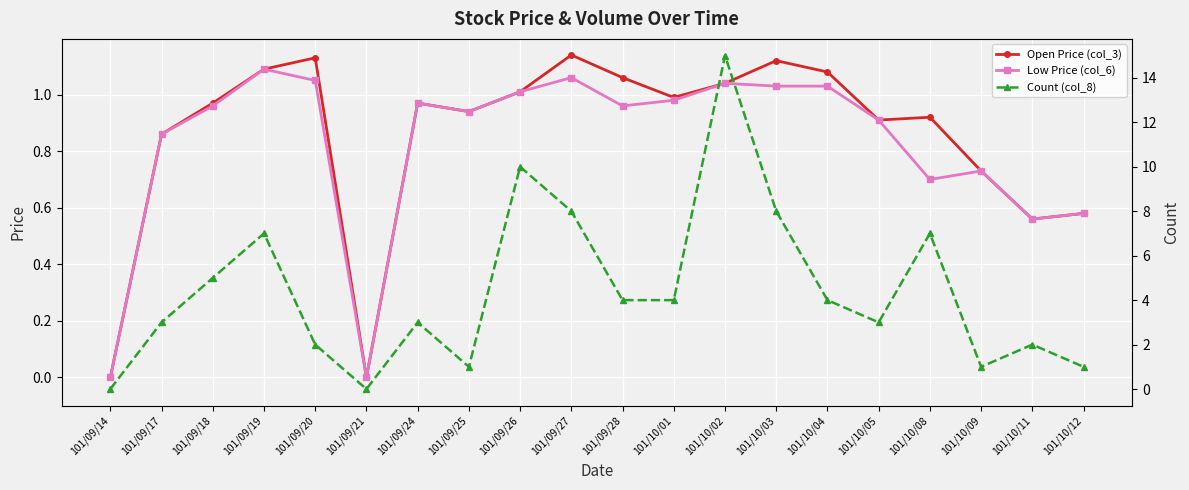

List the series in order of their peak value, lowest first.

Low Price (col_6), Open Price (col_3), Count (col_8)